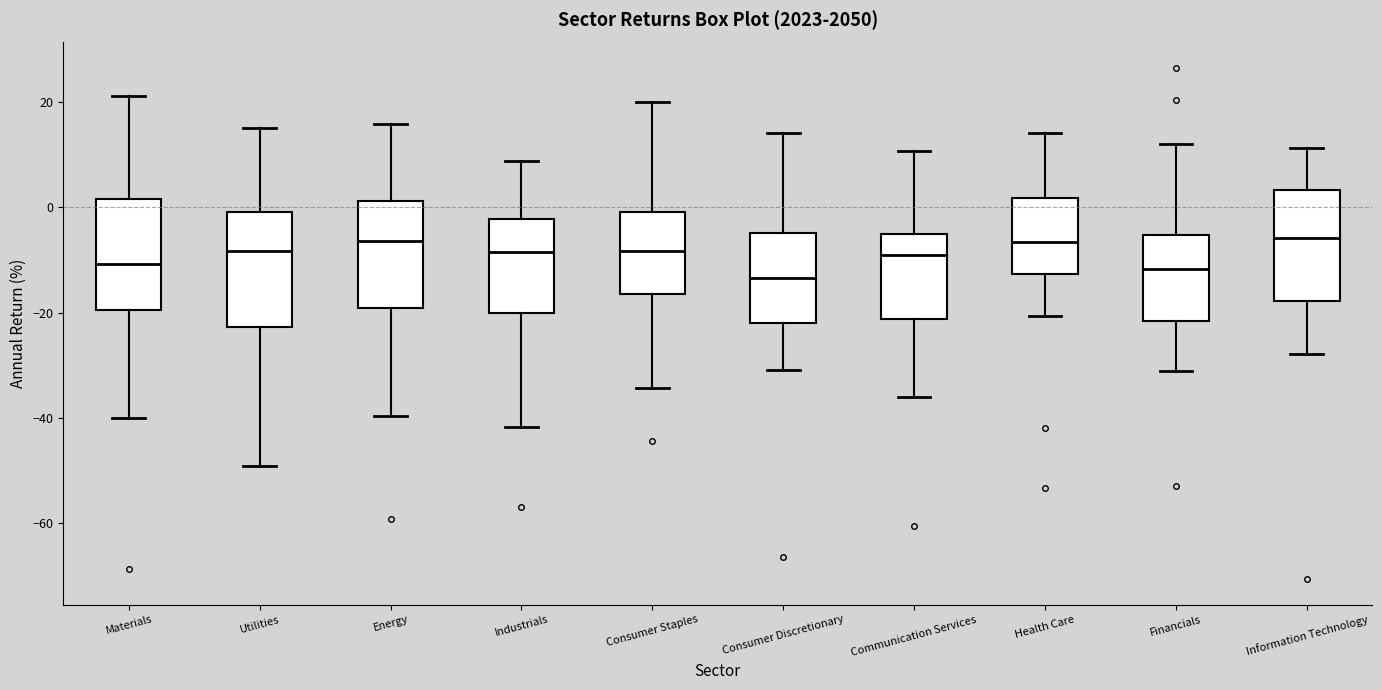

Reading left to right, read every box against the y-axis: the position of its median line, the range the box covers, and the ends of its whiskers. The values are not printed on the chart, so give them approximately, as read against the axis.

Materials: median -10, box -20 to 2, whiskers -40 to 22
Utilities: median -8, box -22 to 0, whiskers -50 to 16
Energy: median -6, box -20 to 2, whiskers -40 to 16
Industrials: median -8, box -20 to -2, whiskers -42 to 8
Consumer Staples: median -8, box -16 to 0, whiskers -34 to 20
Consumer Discretionary: median -14, box -22 to -4, whiskers -30 to 14
Communication Services: median -10, box -22 to -6, whiskers -36 to 10
Health Care: median -6, box -12 to 2, whiskers -20 to 14
Financials: median -12, box -22 to -6, whiskers -32 to 12
Information Technology: median -6, box -18 to 4, whiskers -28 to 12